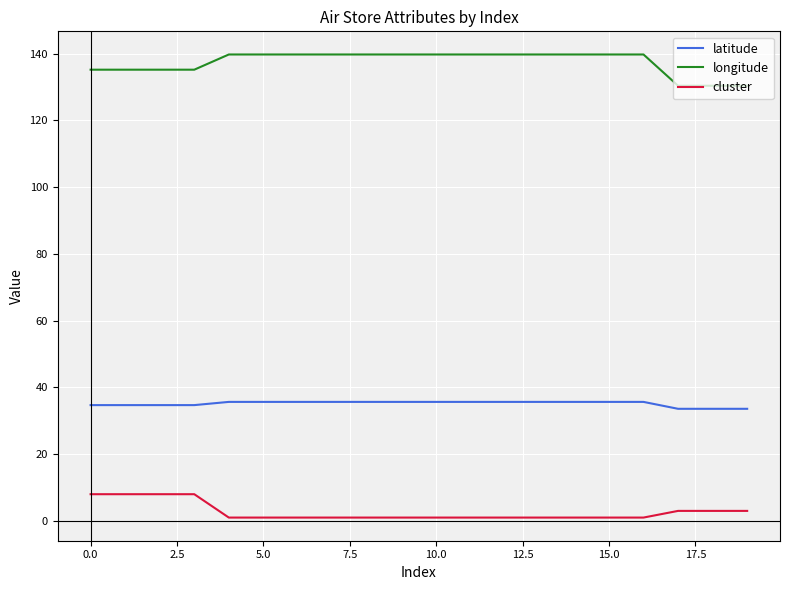

What are all the series names shown in the legend?

latitude, longitude, cluster